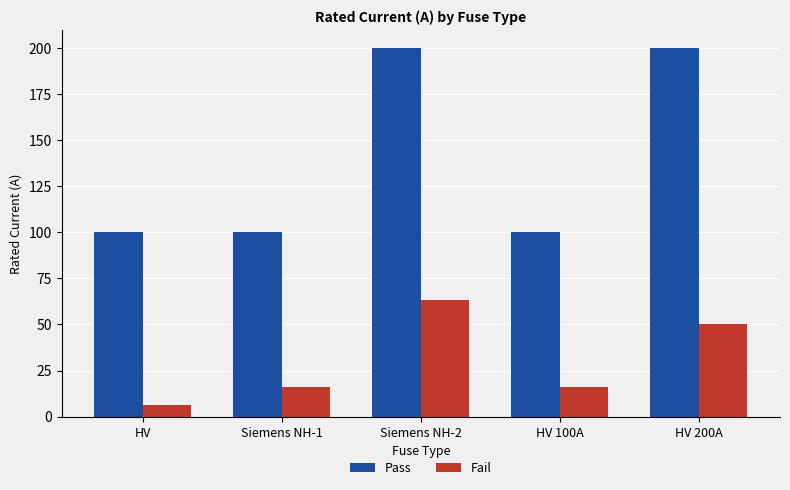

What value does the Fail series have at Siemens NH-2?

63.0